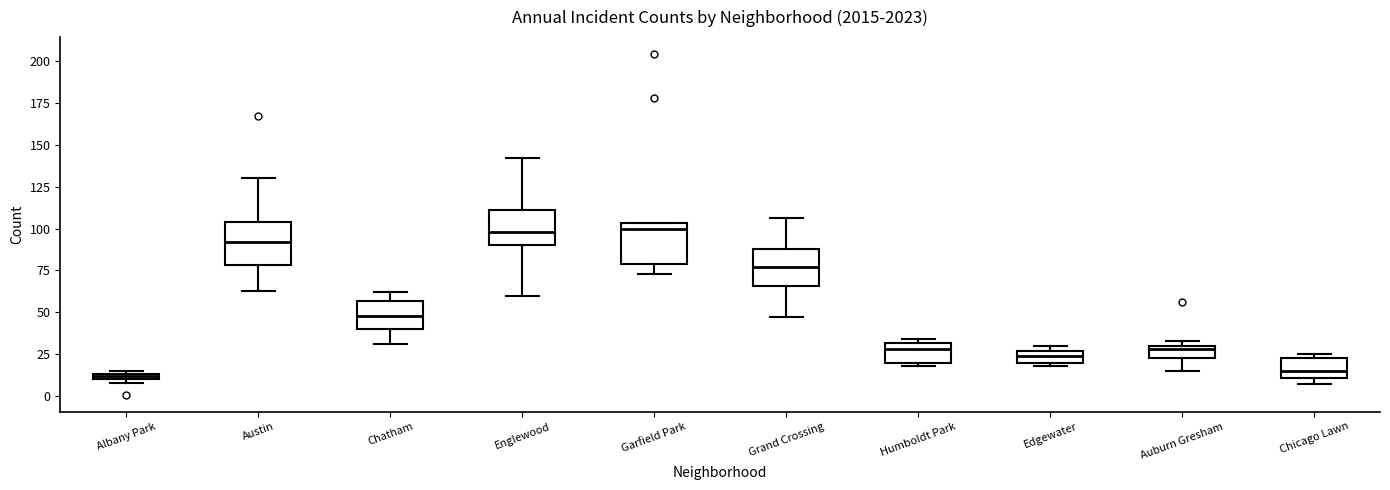

Where is the upper edge of the box for Edgewater on the y-axis? The values are not printed on the chart, so give them approximately, as read against the axis.

25